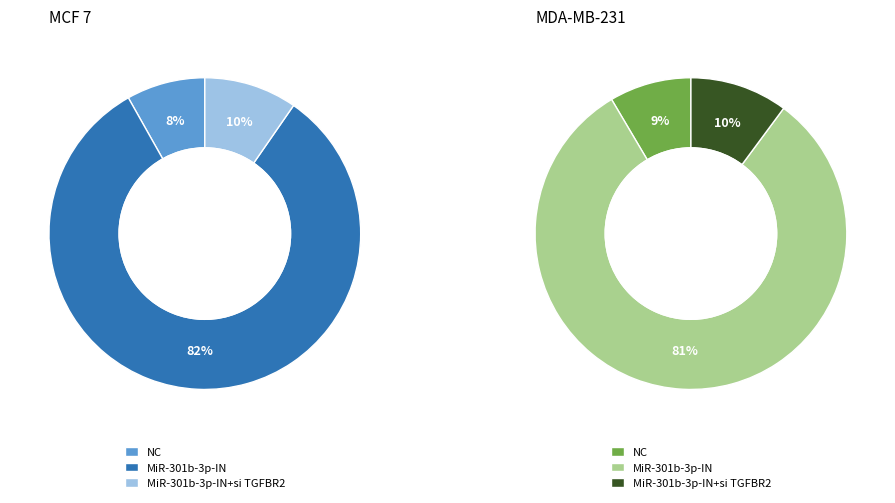

True or false: 0 accounts for 42% of the total.

False